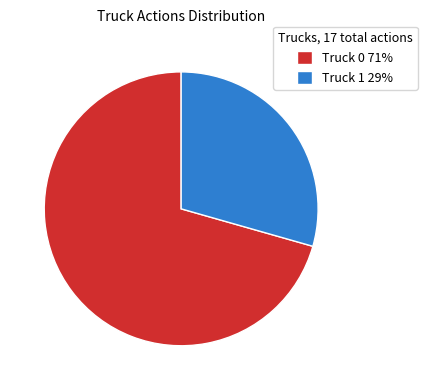

True or false: Truck 0 accounts for 77% of the total.

False